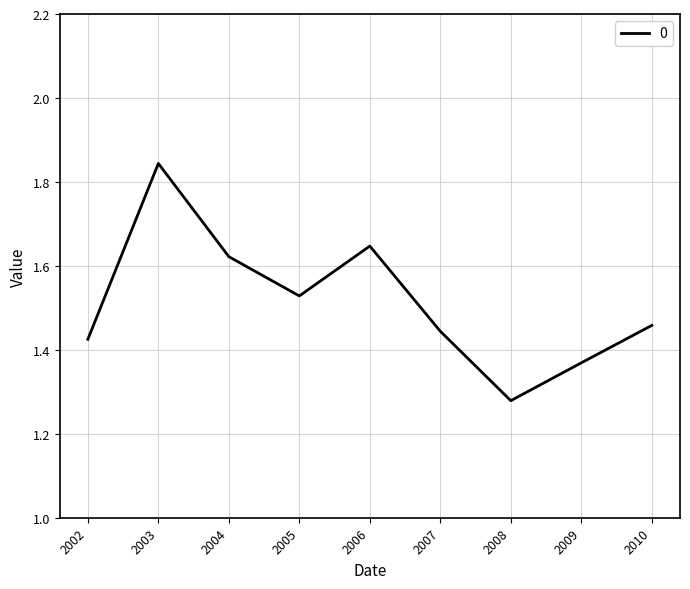

Which category has the highest value across all series?

2003